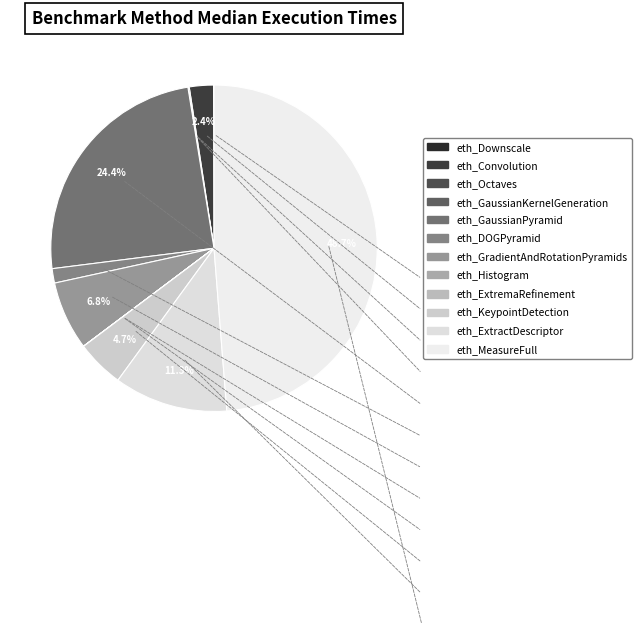

Rank the categories by value from highest to lowest.

eth_MeasureFull, eth_GaussianPyramid, eth_ExtractDescriptor, eth_GradientAndRotationPyramids, eth_KeypointDetection, eth_Convolution, eth_DOGPyramid, eth_Octaves, eth_Downscale, eth_Histogram, eth_GaussianKernelGeneration, eth_ExtremaRefinement